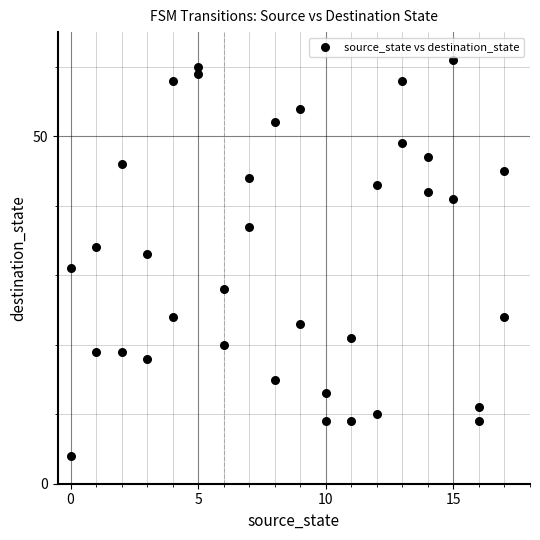

What is the range of X values (max minus min)?

17